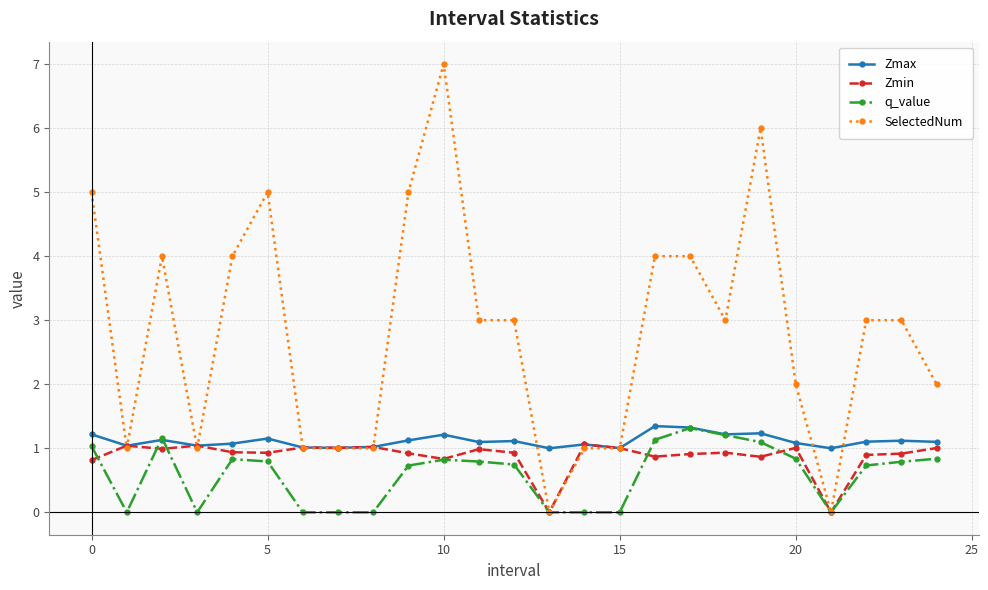

Which series has the largest range (max minus min)?

SelectedNum